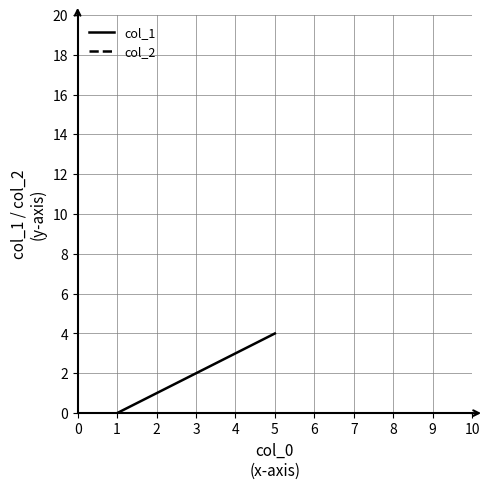

Which label corresponds to the largest value in the chart?

5